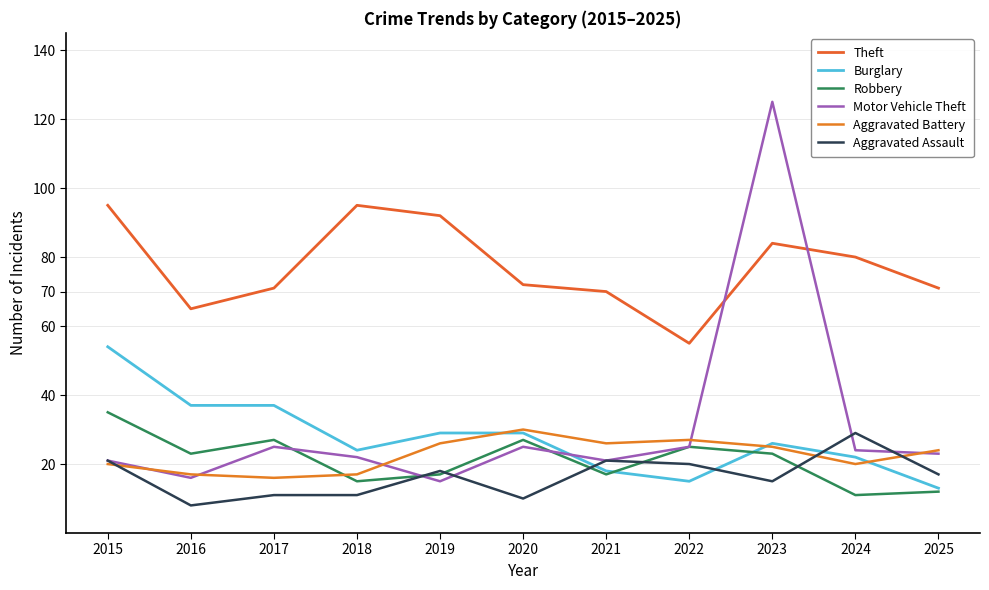

Which series has the largest total across all categories?

Theft